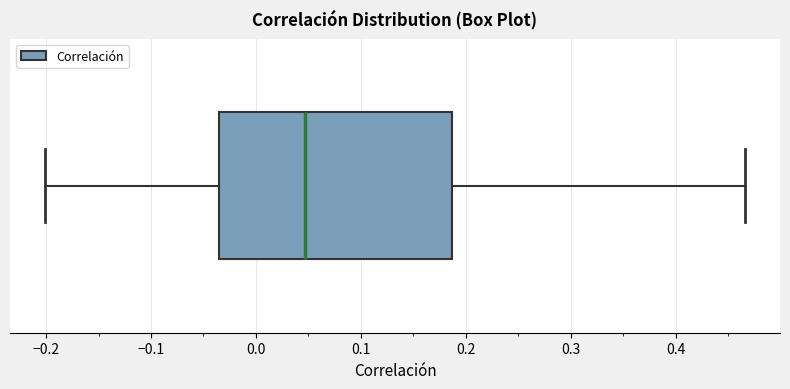

Where does the left whisker of the box end on the x-axis? The values are not printed on the chart, so give them approximately, as read against the axis.

-0.20